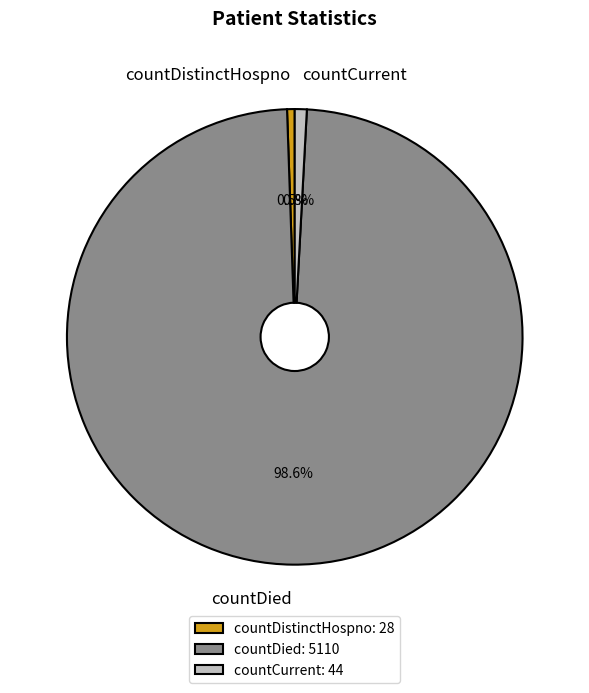

Approximately how many times larger is the value at countCurrent compared to countDistinctHospno?

1.6